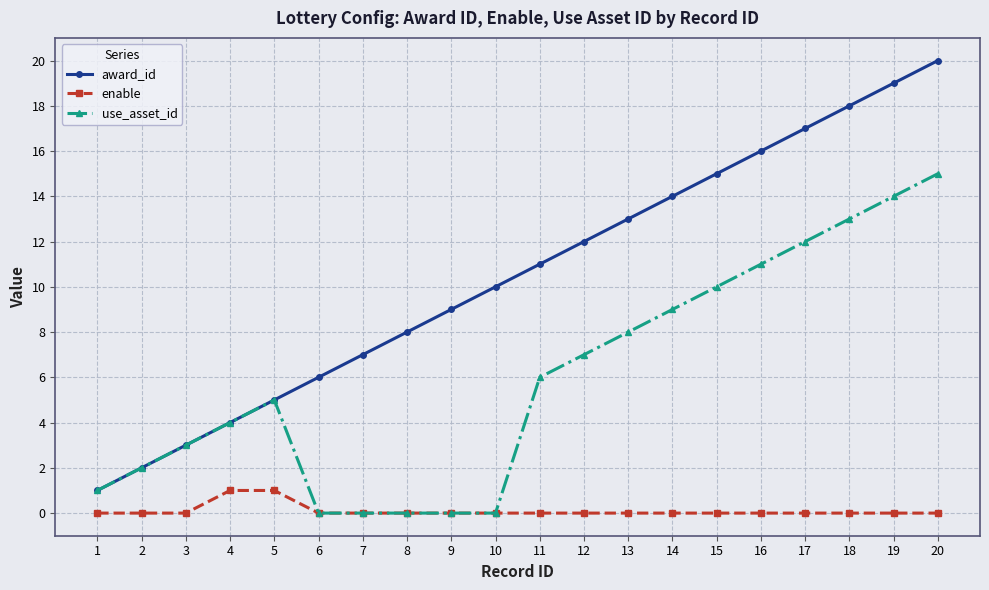

What is the difference between the maximum and second lowest values in the enable series?

1